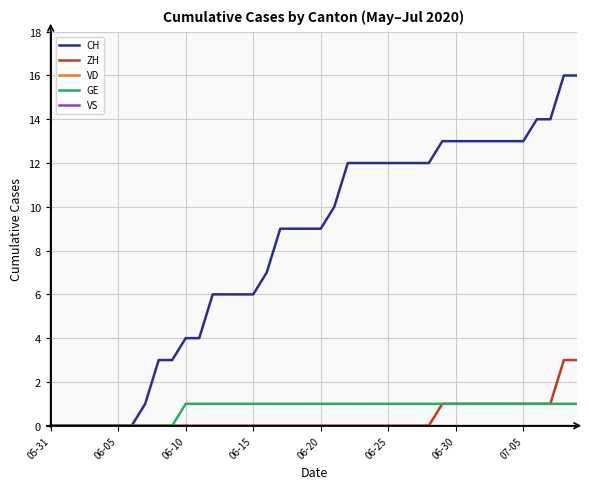

What is the maximum value shown in the chart?

16